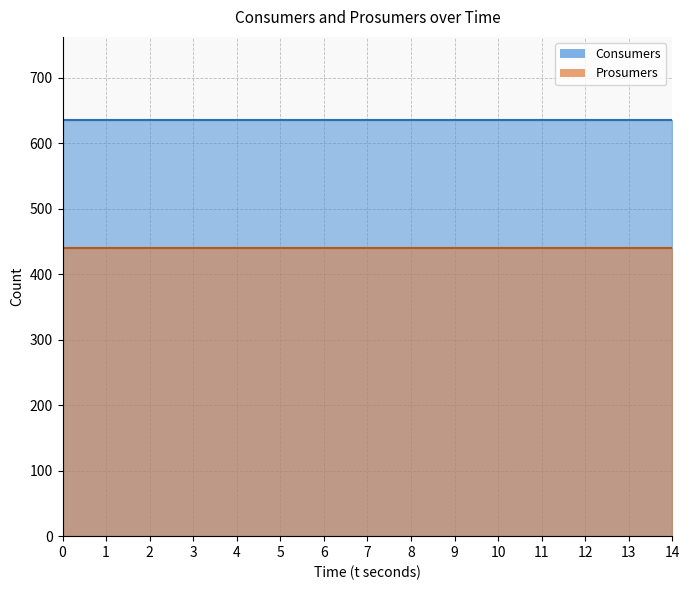

What are all the series names shown in the legend?

Consumers line, Prosumers line